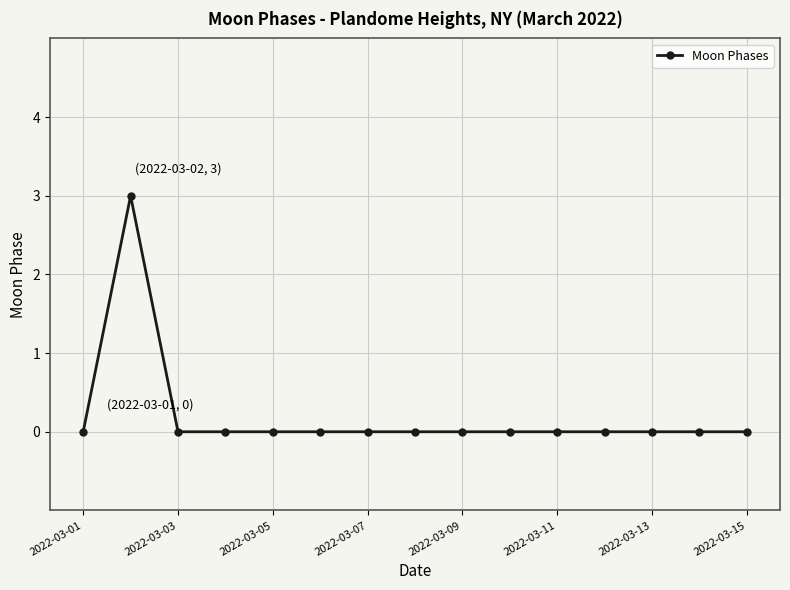

True or false: there are more than 0 points higher than both neighbors.

True